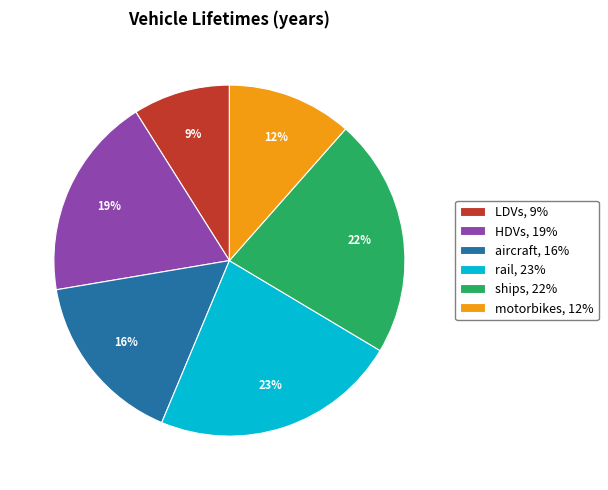

Is it true that rail is 23% of the pie?

True